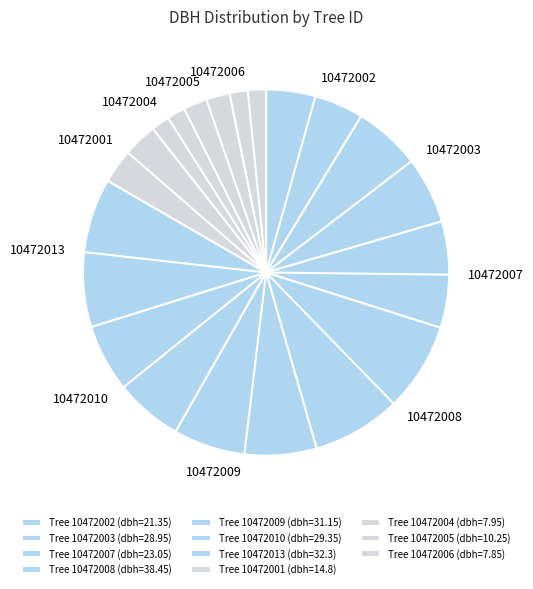

How many slices are in this pie chart?

11